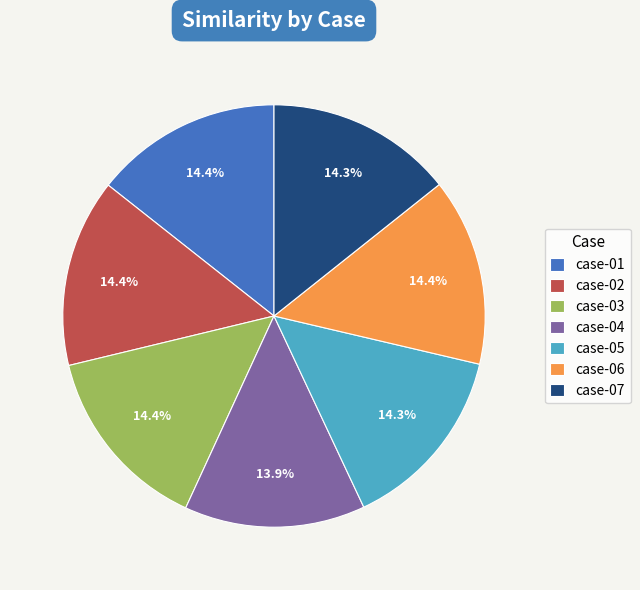

How much of the chart is everything except case-02?

85.6%